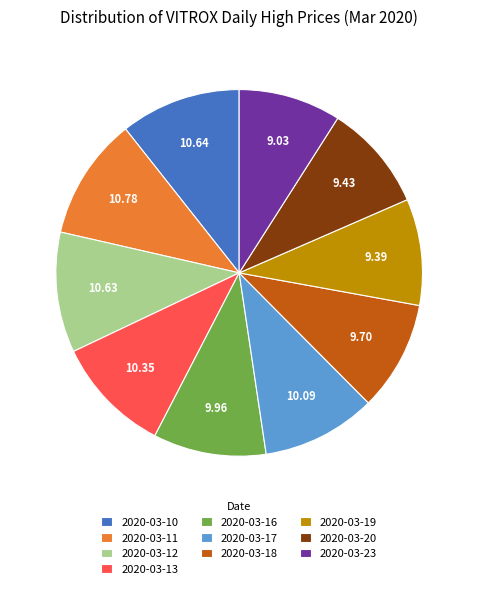

Between 2020-03-18 and 2020-03-12, which is larger?

2020-03-12